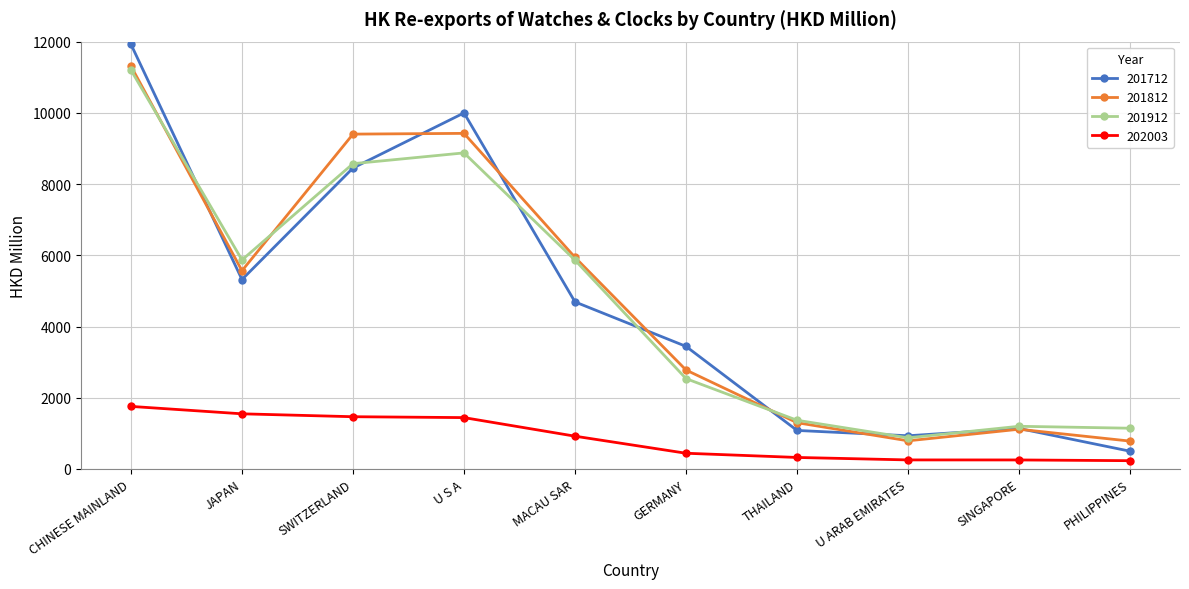

What are all the series names shown in the legend?

201712, 201812, 201912, 202003